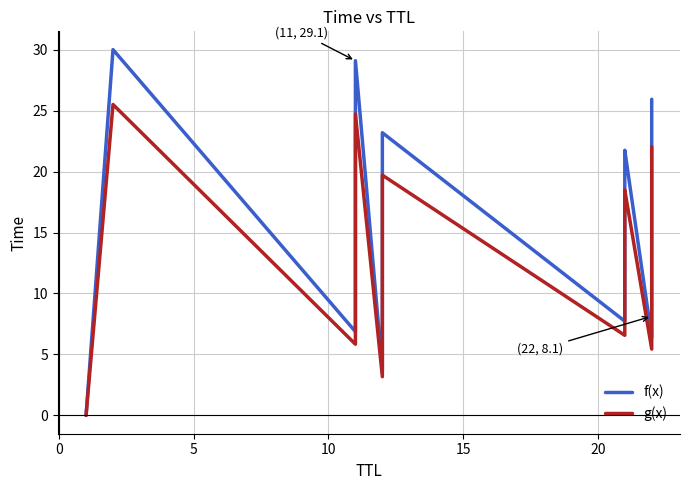

In g(x), how many points are higher than both neighbors (excluding endpoints)?

4